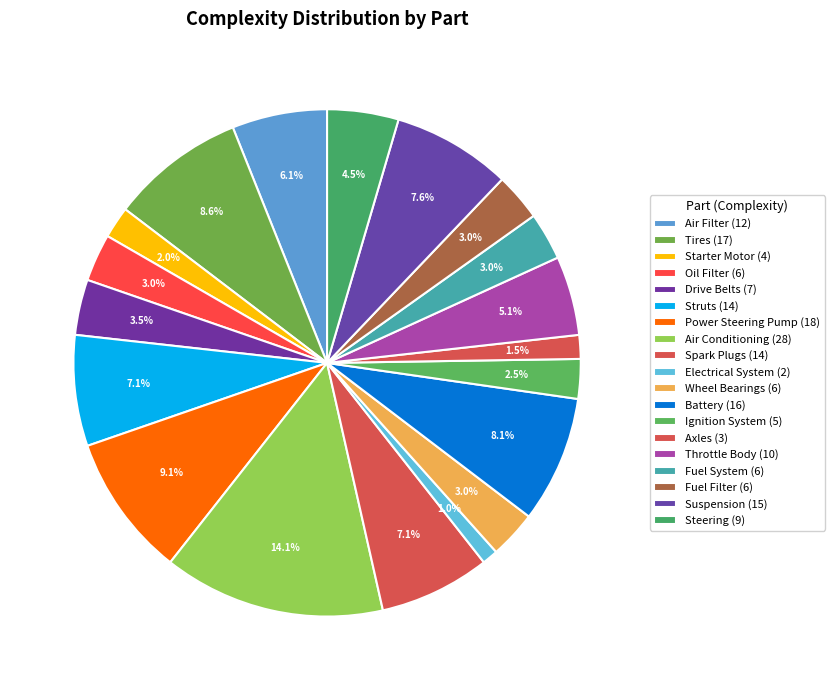

How many slices are in this pie chart?

19